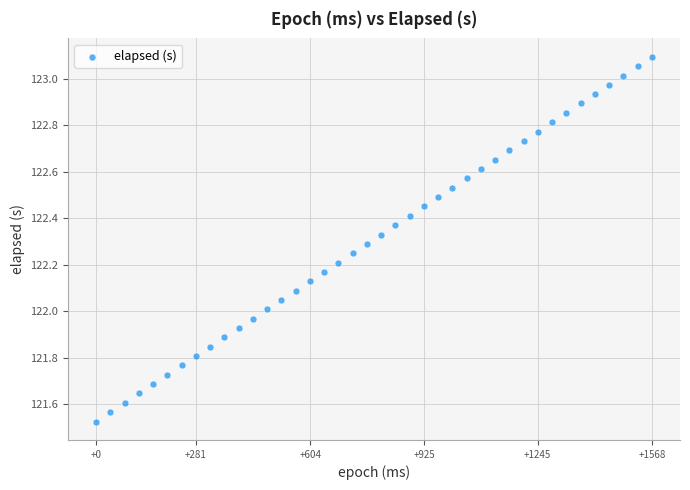

What is the range of Y values (max minus min)?

1.6